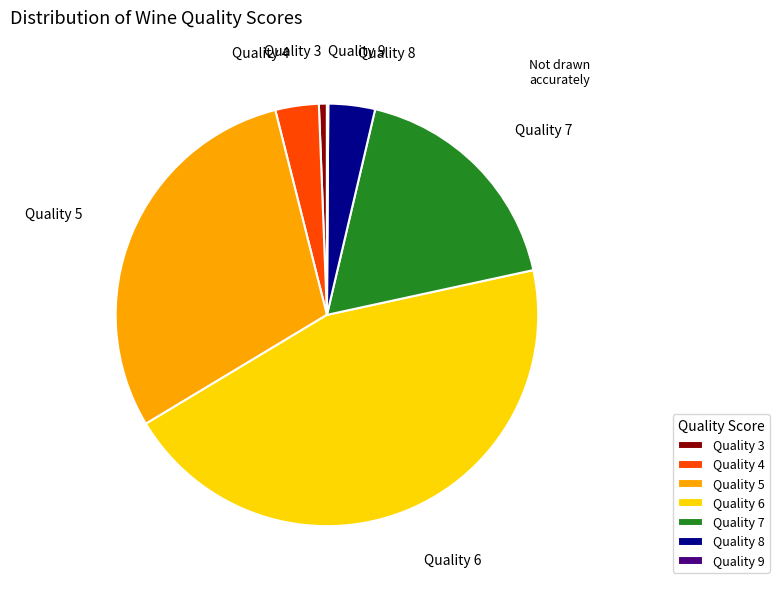

Between Quality 4 and Quality 5, which is larger?

Quality 5